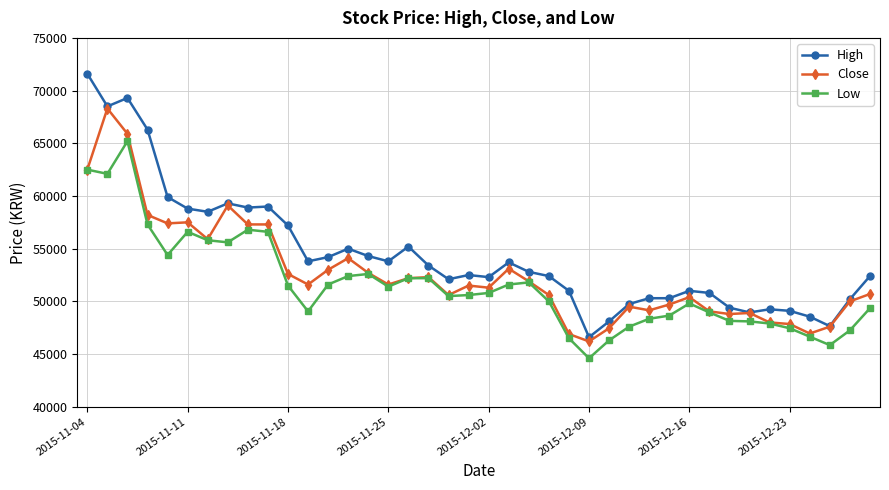

What is the maximum value shown in the chart?

71600